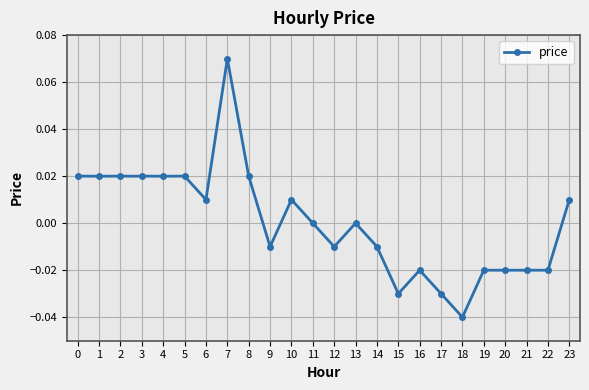

At which category does the chart reach its peak across all series?

7